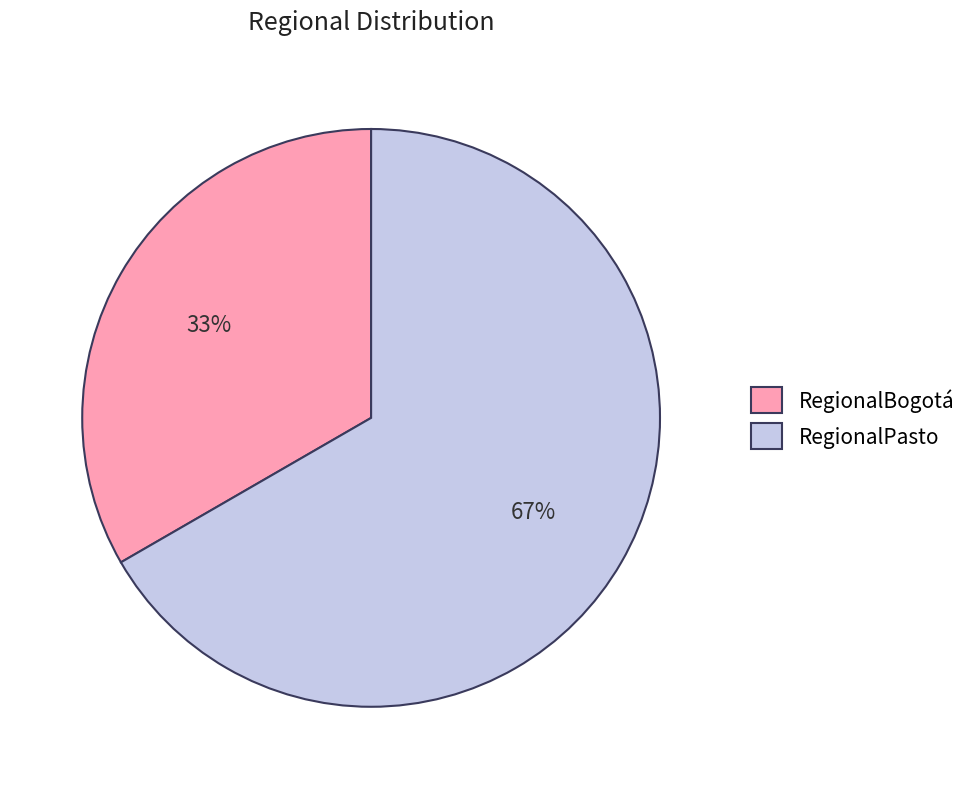

Count the number of slices in the pie.

2